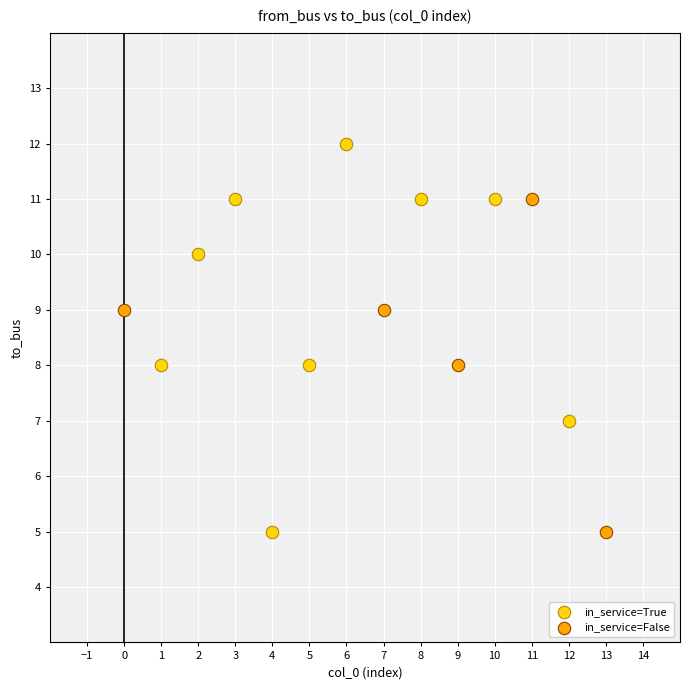

Which series reaches the maximum Y coordinate?

in_service=True